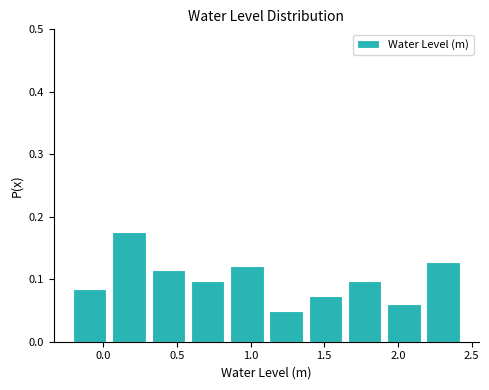

Reading left to right, transcribe this chart: for each bar, give the range it covers on the x-axis and its height. Neither the bar edges nor the heights are printed on the chart, so give them approximately, as read against the axes.

-0.20 to 0.05: 0.08
0.05 to 0.30: 0.18
0.30 to 0.60: 0.12
0.60 to 0.85: 0.10
0.85 to 1.10: 0.12
1.10 to 1.35: 0.05
1.35 to 1.65: 0.07
1.65 to 1.90: 0.10
1.90 to 2.15: 0.06
2.15 to 2.45: 0.13